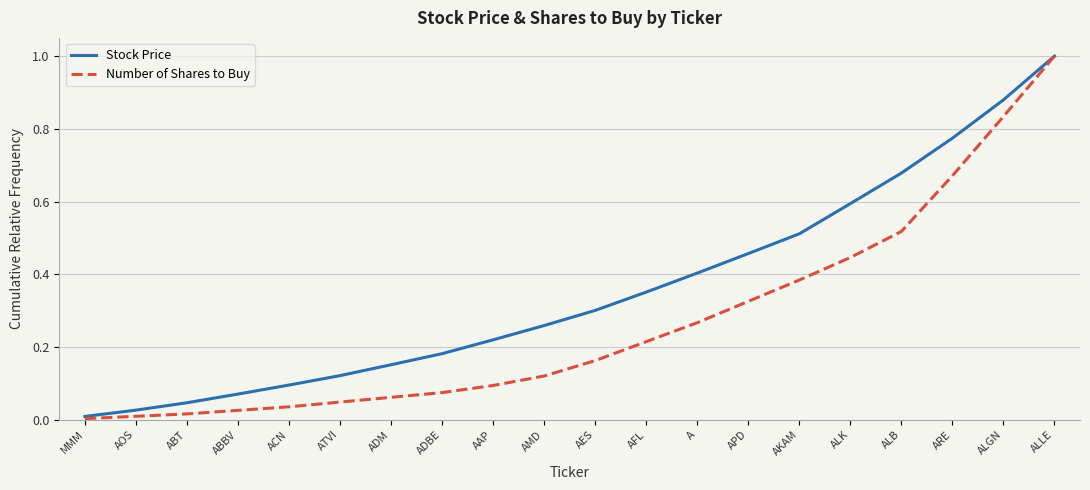

The Stock Price series shows 0.4 at ALLE. True or false?

False